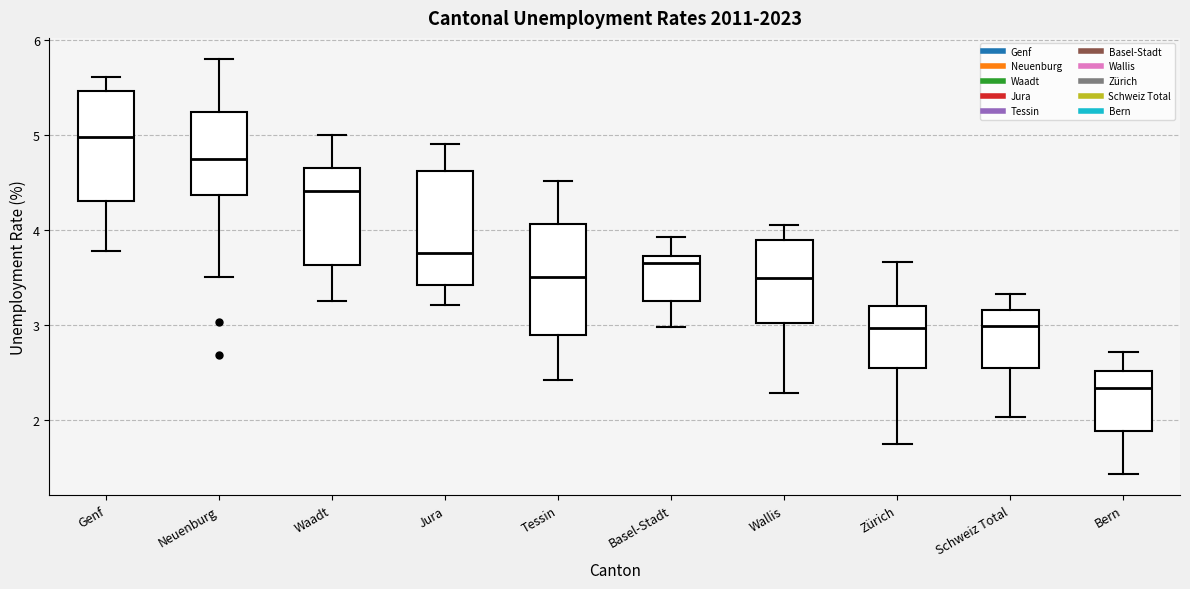

Which box's median line is the highest?

Genf